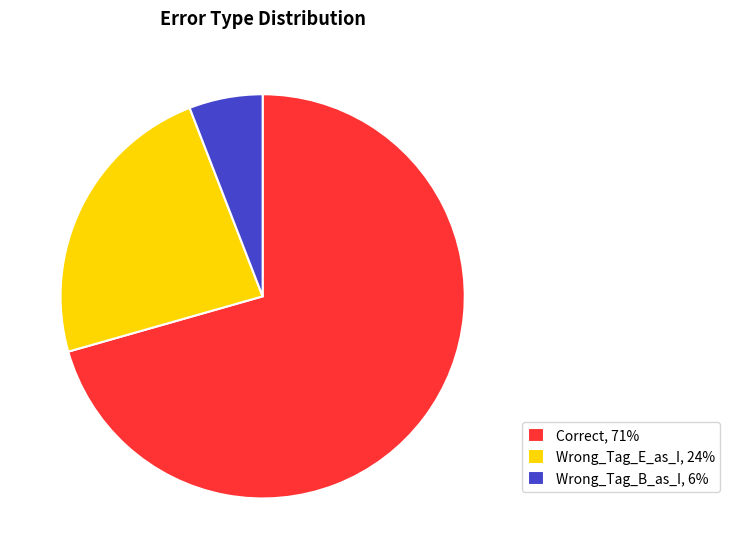

How many slices are in this pie chart?

3